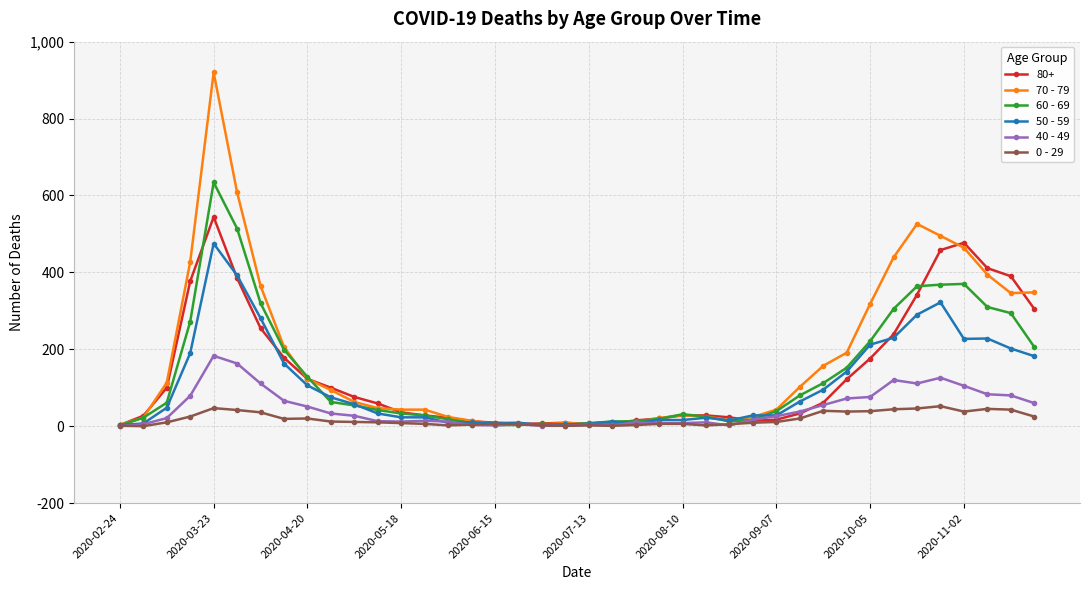

True or false: 80+ has more than 1 points higher than both neighbors.

True